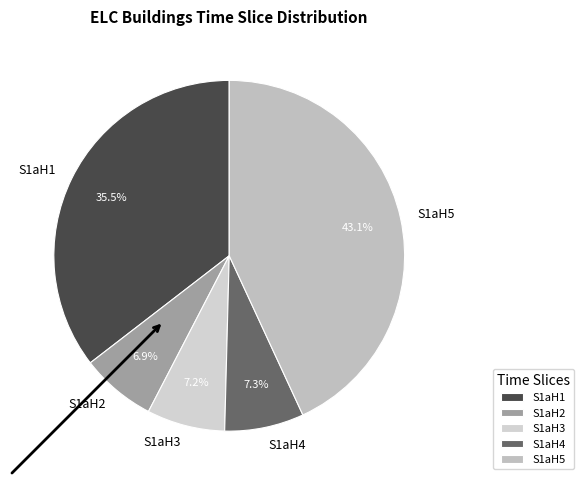

Which category has the biggest portion of the pie?

S1aH5